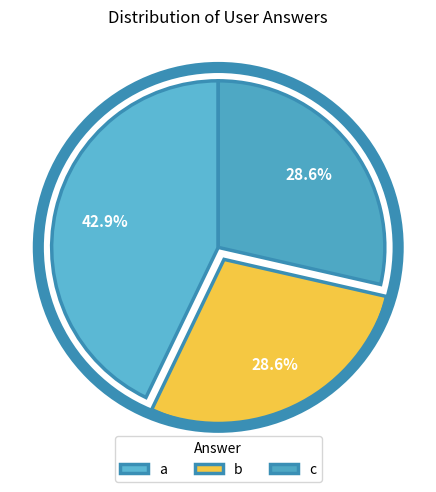

Which has a higher value, a or b?

a